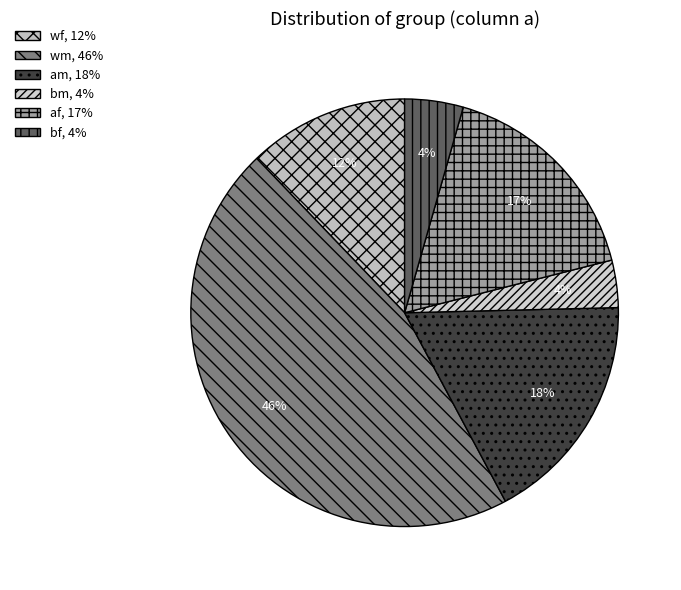

What is the smallest slice in the pie chart?

bm